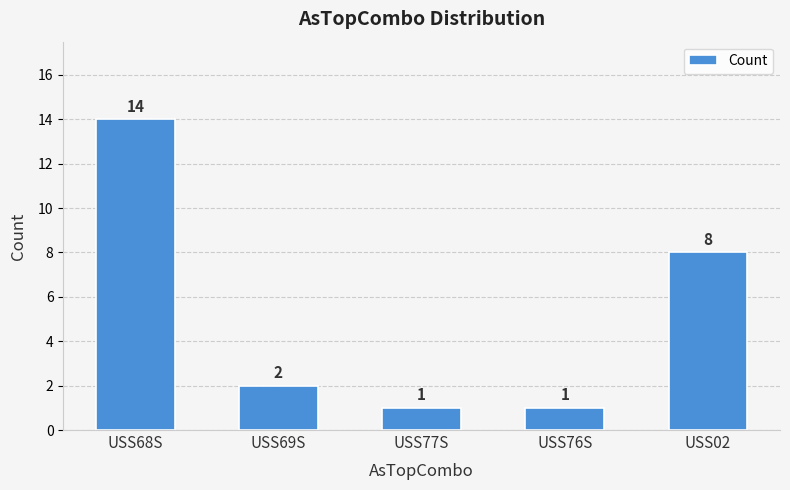

What is the greatest value displayed?

14